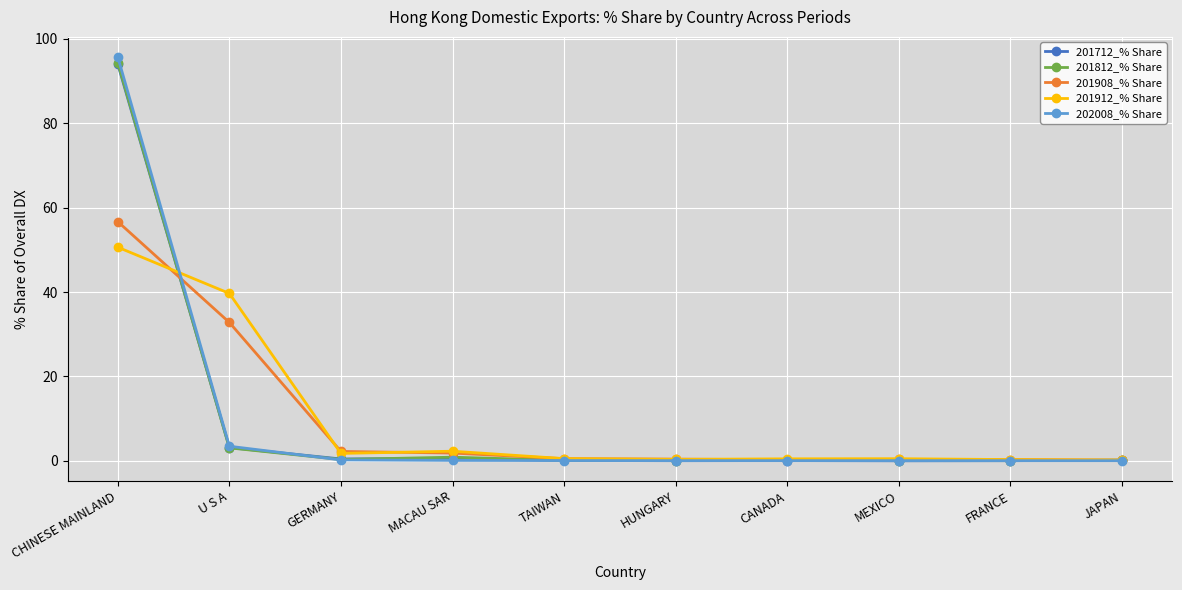

How many lines are shown in the chart?

5